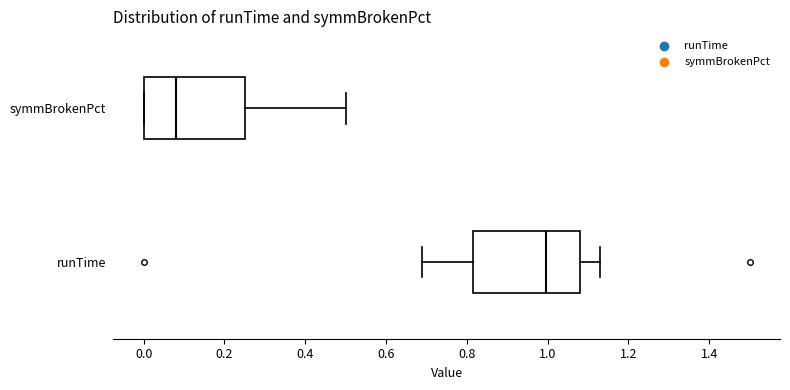

Reading bottom to top, read every box against the x-axis: the position of its median line, the range the box covers, and the ends of its whiskers. The values are not printed on the chart, so give them approximately, as read against the axis.

runTime: median 1.00, box 0.82 to 1.08, whiskers 0.70 to 1.14
symmBrokenPct: median 0.08, box 0.00 to 0.26, whiskers 0.00 to 0.50